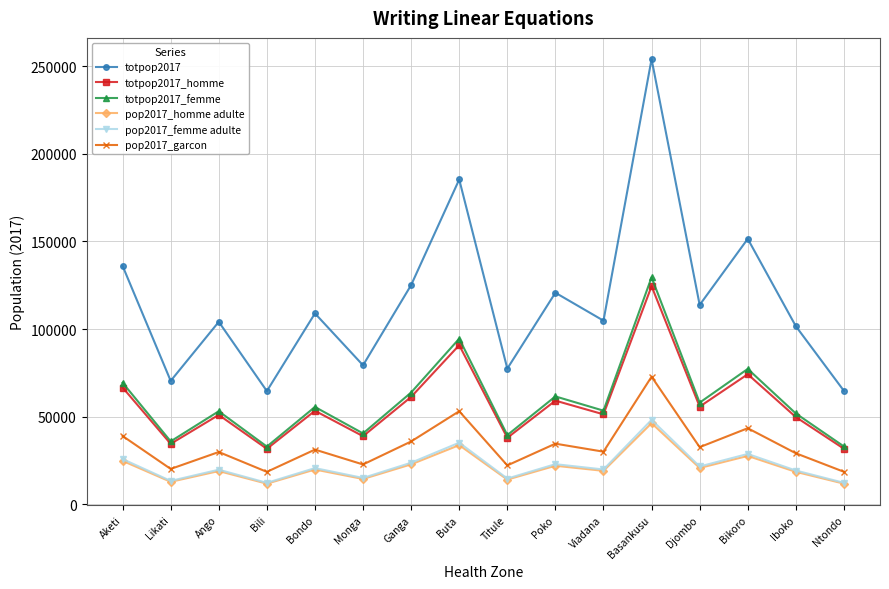

What position from the left is Basankusu?

12